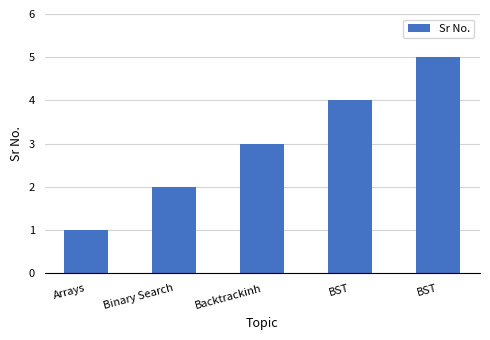

Where does the data first go above 3?

BST